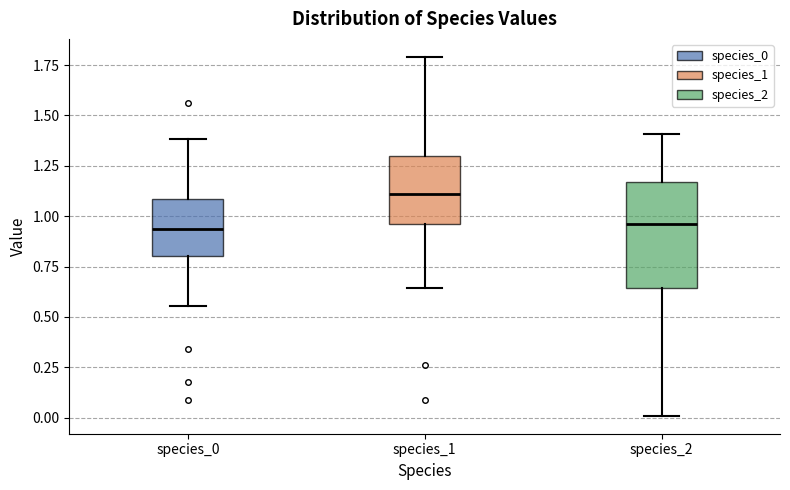

Reading left to right, read every box against the y-axis: the position of its median line, the range the box covers, and the ends of its whiskers. The values are not printed on the chart, so give them approximately, as read against the axis.

species_0: median 0.95, box 0.80 to 1.10, whiskers 0.55 to 1.40
species_1: median 1.10, box 0.95 to 1.30, whiskers 0.65 to 1.80
species_2: median 0.95, box 0.65 to 1.15, whiskers 0.00 to 1.40